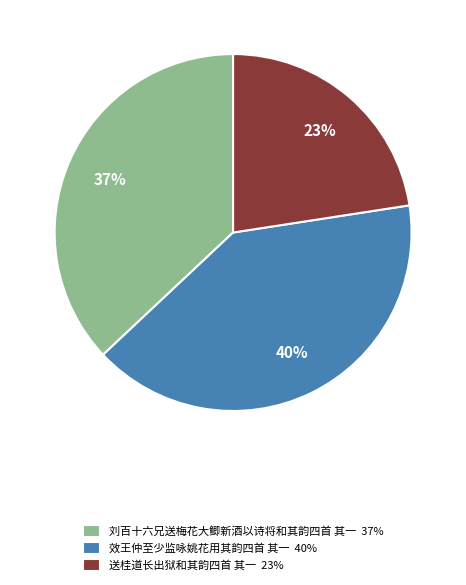

True or false: 送桂道长出狱和其韵四首 其一 accounts for 36% of the total.

False